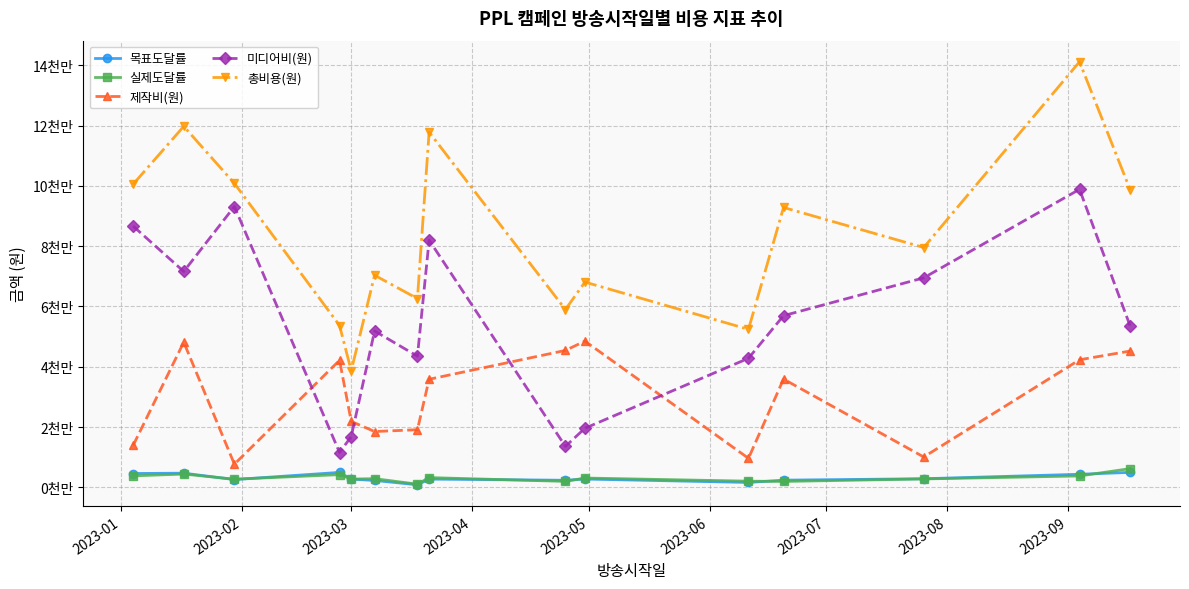

Which series has the largest range (max minus min)?

총비용(원)